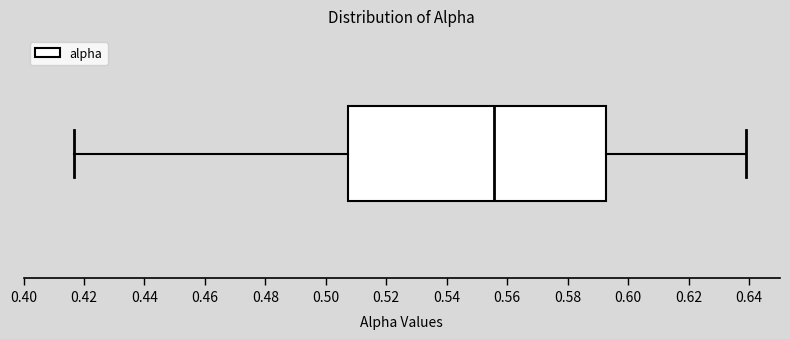

Transcribe this box plot: give where the median line is, the range the box spans, and where the two whiskers end, as read against the x-axis. The values are not printed on the chart, so give them approximately, as read against the axis.

median 0.556, box 0.508 to 0.592, whiskers 0.416 to 0.640